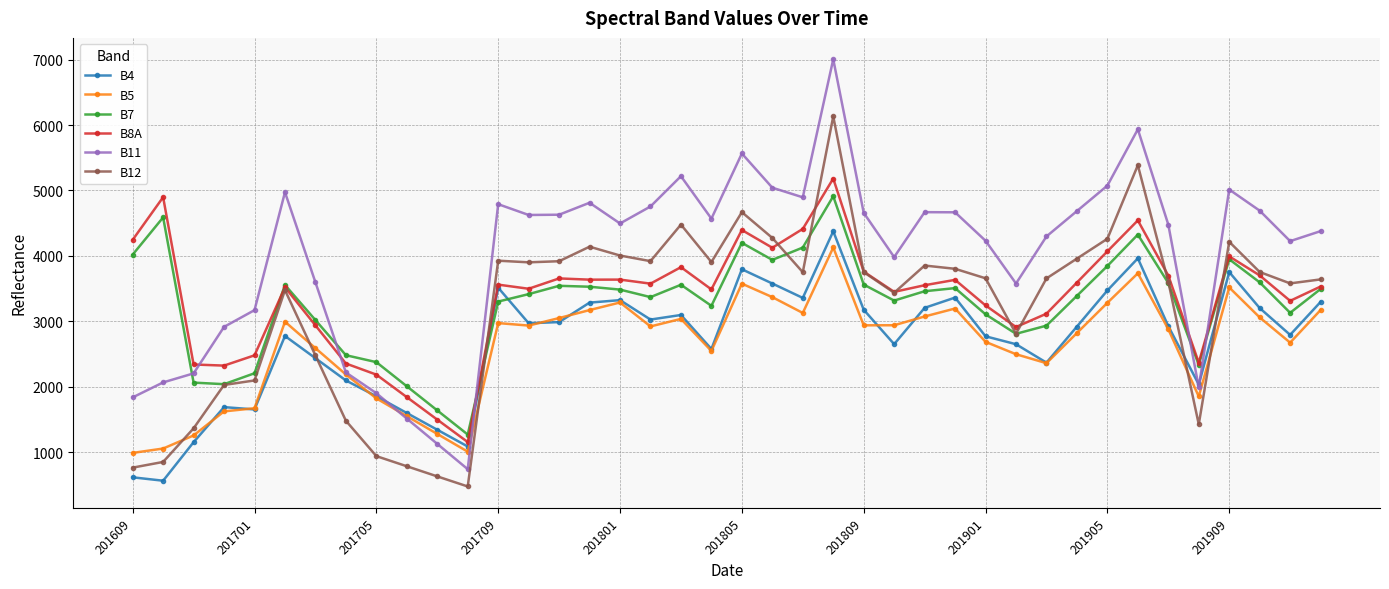

True or false: B5 has more than 2 interior local peaks.

True